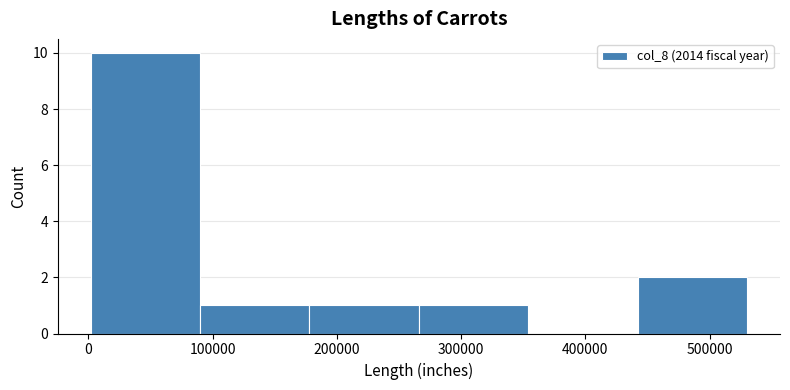

Which range on the x-axis has the tallest bar?

0 to 90000